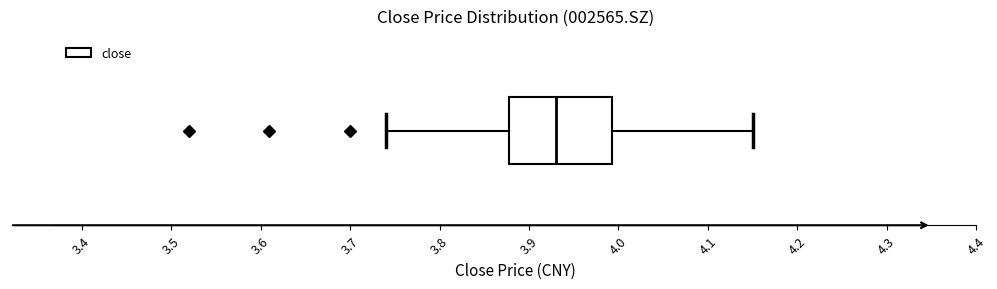

Transcribe this box plot: give where the median line is, the range the box spans, and where the two whiskers end, as read against the x-axis. The values are not printed on the chart, so give them approximately, as read against the axis.

median 3.93, box 3.88 to 3.99, whiskers 3.74 to 4.15